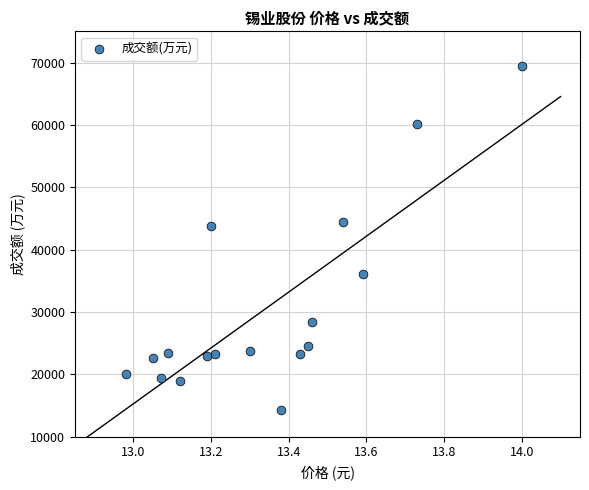

What is the range of Y values (max minus min)?

55112